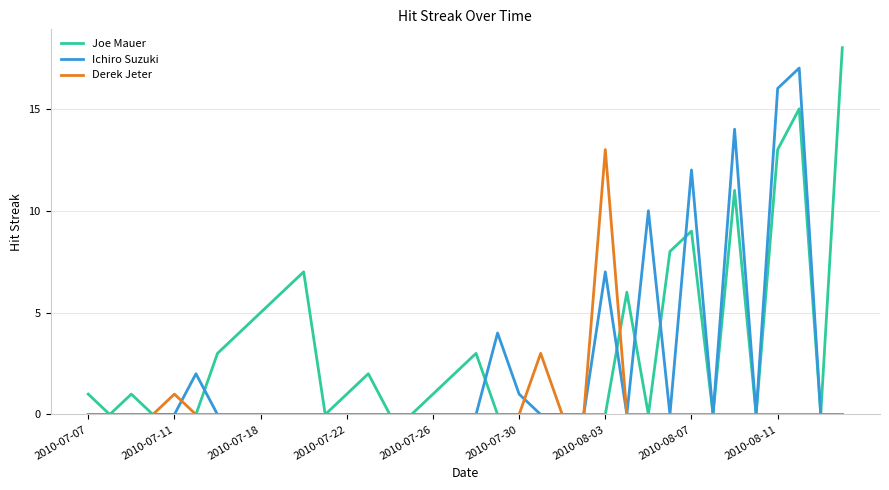

What is the greatest value displayed?

18